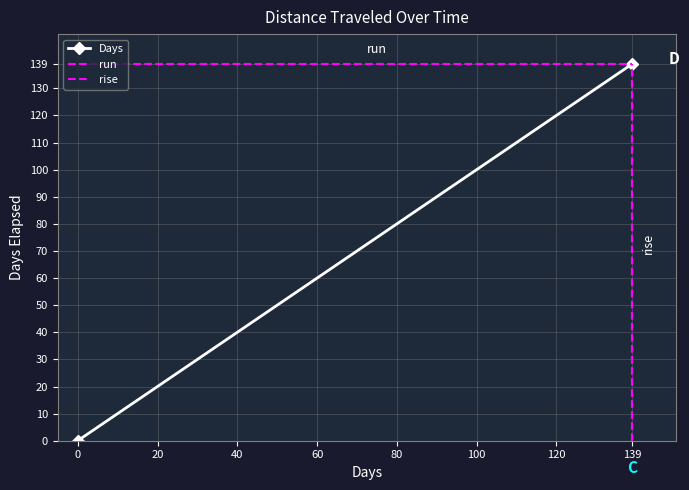

Which series has the largest total across all categories?

run